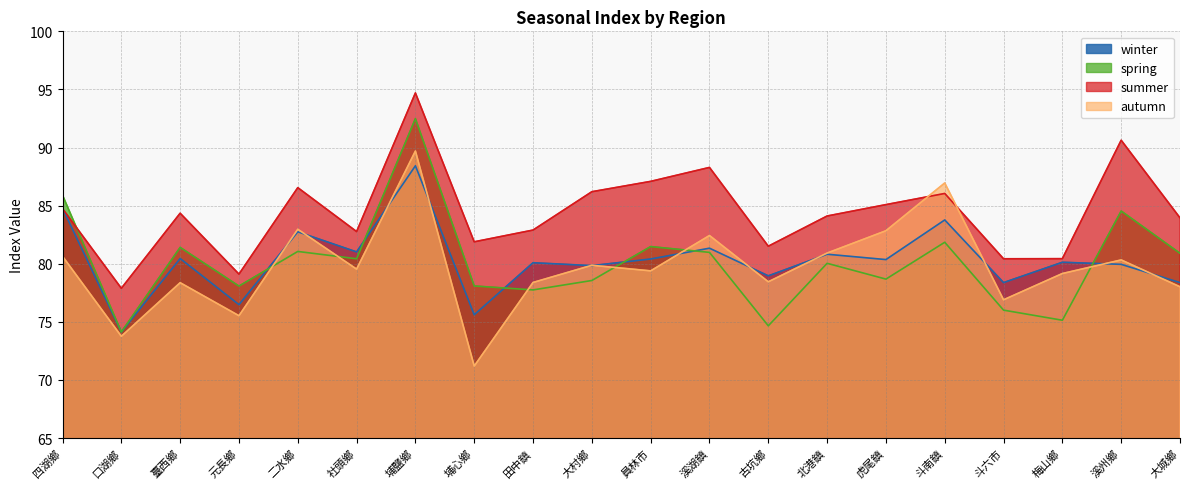

In winter, how many points are lower than both neighbors (excluding endpoints)?

8